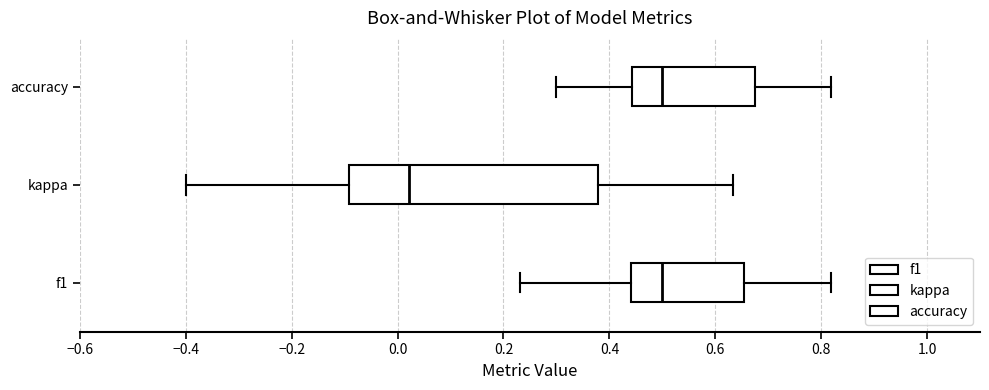

Where does the median line of the box for kappa sit on the x-axis? The values are not printed on the chart, so give them approximately, as read against the axis.

0.02